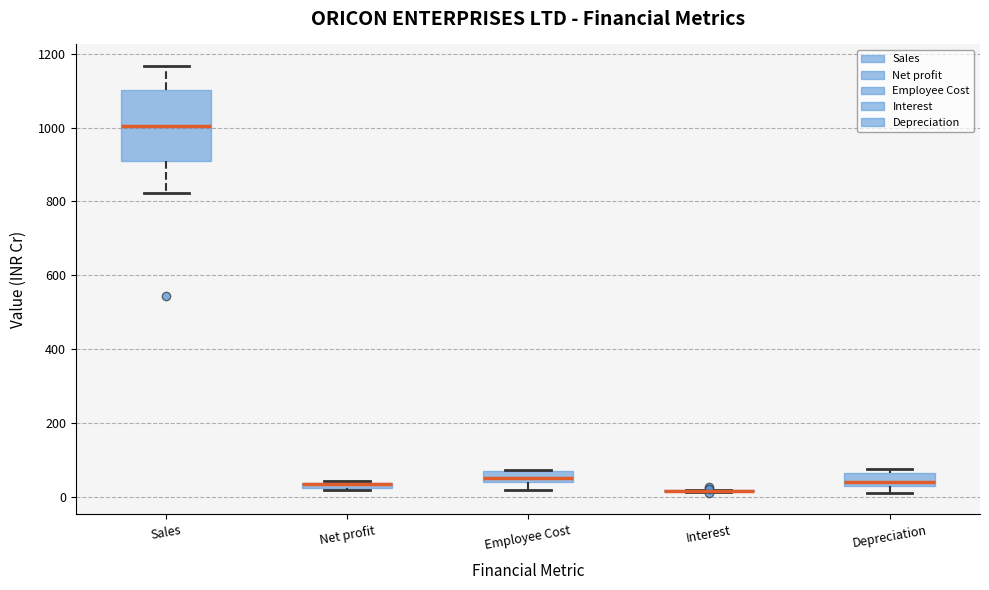

Where is the lower edge of the box for Employee Cost on the y-axis? The values are not printed on the chart, so give them approximately, as read against the axis.

40